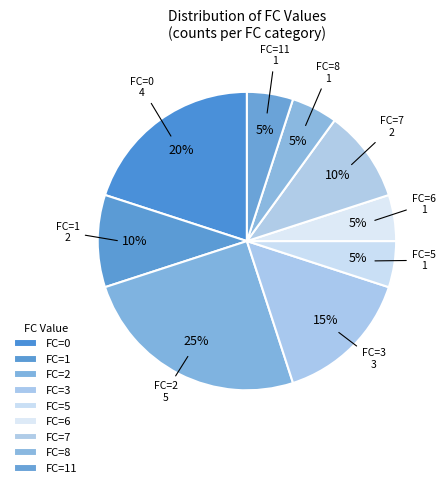

How many slices are in this pie chart?

9